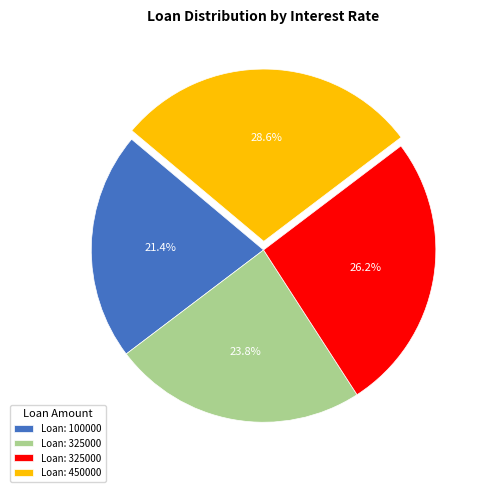

How many slices are in this pie chart?

4